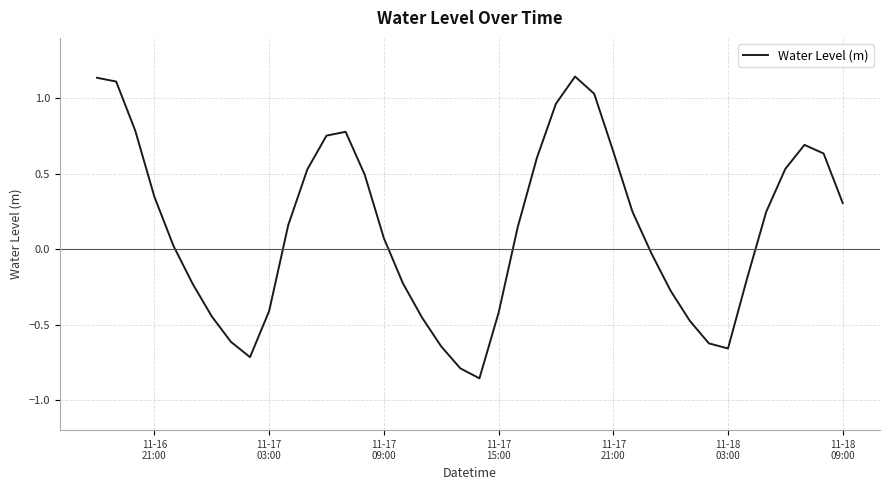

What is the difference between the maximum and minimum values?

2.0